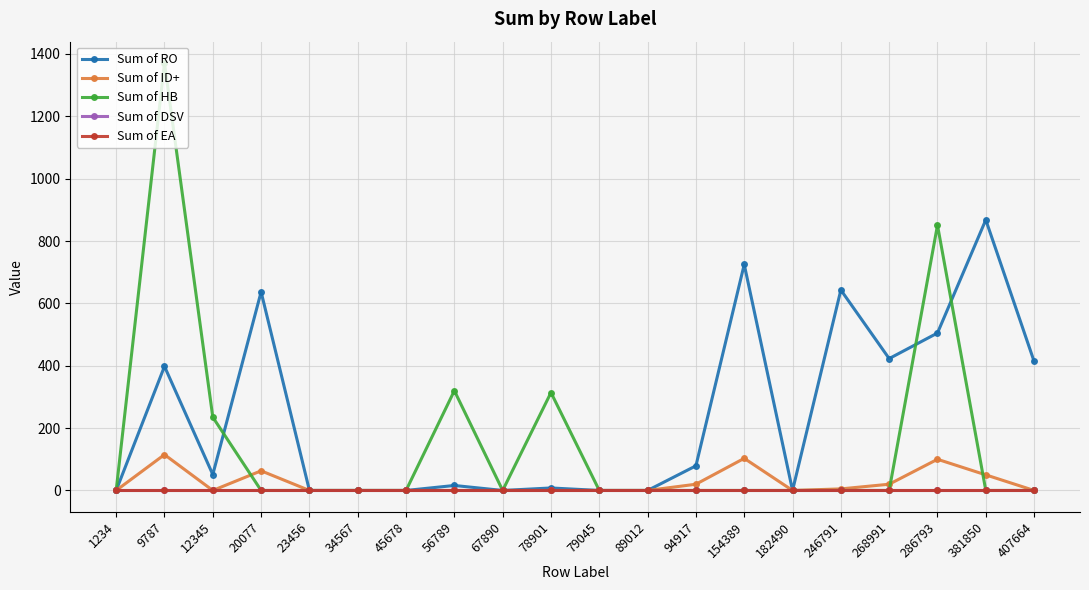

At 89012, list the series in order from largest to smallest.

Sum of RO, Sum of ID+, Sum of HB, Sum of DSV, Sum of EA